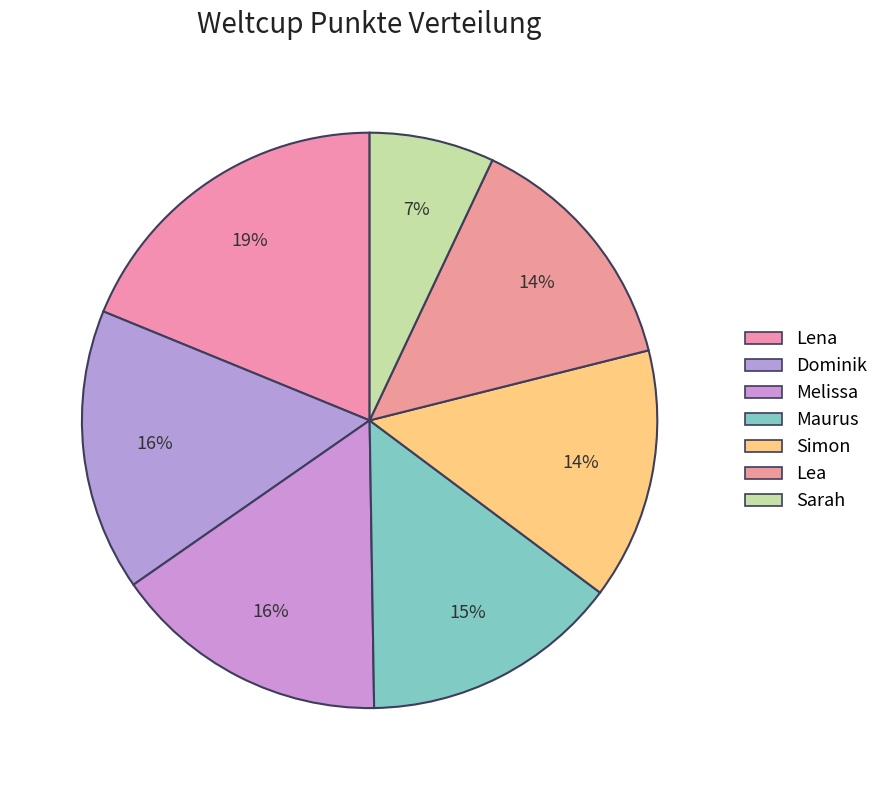

Does Melissa represent more than half of the total?

No